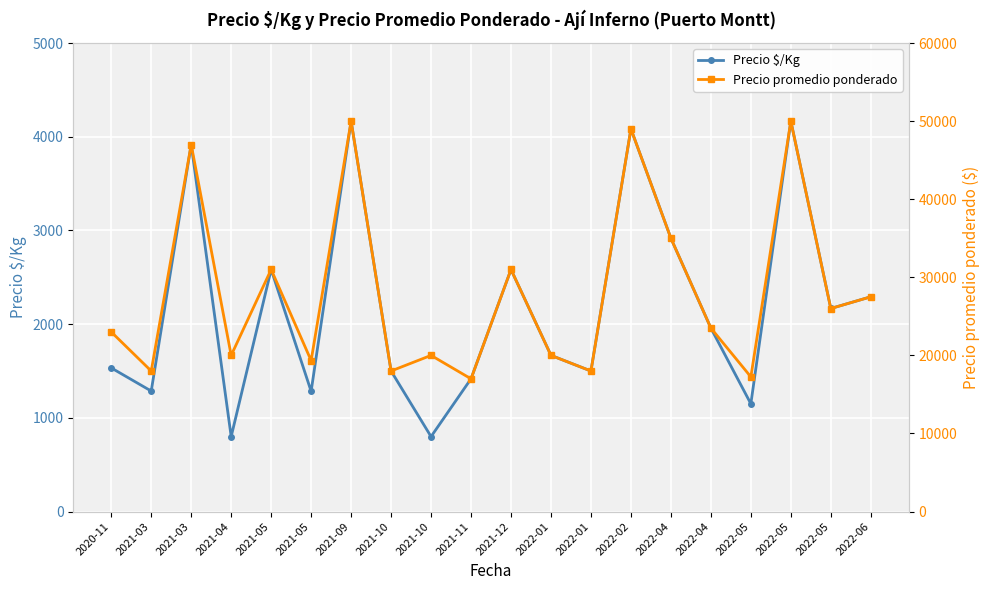

How many interior local peaks does the Precio promedio ponderado series have?

7